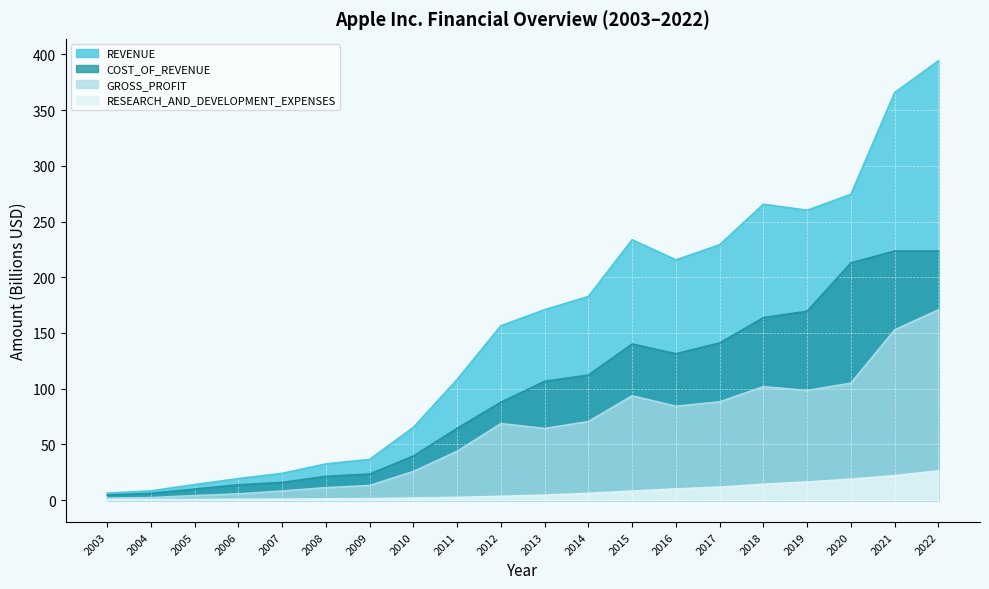

Reading left to right, list all the values displayed in this chart.

REVENUE: 2003=6.2	2004=8.3	2005=13.9	2006=19.3	2007=24.0	2008=32.5	2009=36.5	2010=65.2	2011=108.2	2012=156.5	2013=170.9	2014=182.8	2015=233.7	2016=215.6	2017=229.2	2018=265.6	2019=260.2	2020=274.5	2021=365.8	2022=394.3
GROSS_PROFIT: 2003=1.7	2004=2.3	2005=4.0	2006=5.6	2007=8.2	2008=11.1	2009=13.1	2010=25.7	2011=43.8	2012=68.7	2013=64.3	2014=70.5	2015=93.6	2016=84.3	2017=88.2	2018=101.8	2019=98.4	2020=105.0	2021=152.8	2022=170.8
RESEARCH_AND_DEVELOPMENT_EXPENSES: 2003=0.5	2004=0.5	2005=0.5	2006=0.7	2007=0.8	2008=1.1	2009=1.3	2010=1.8	2011=2.4	2012=3.4	2013=4.5	2014=6.0	2015=8.1	2016=10.0	2017=11.6	2018=14.2	2019=16.2	2020=18.8	2021=21.9	2022=26.3